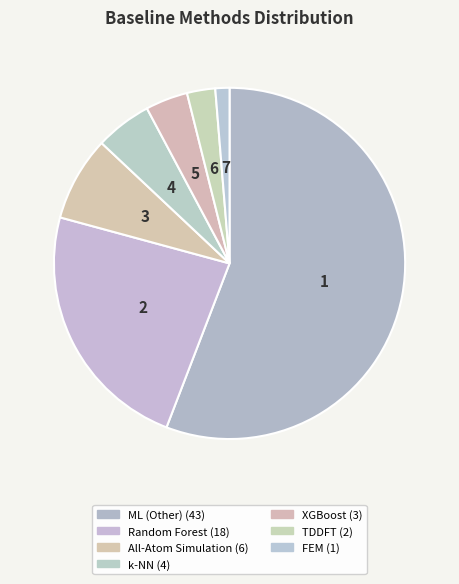

What is the majority slice?

ML (Other)